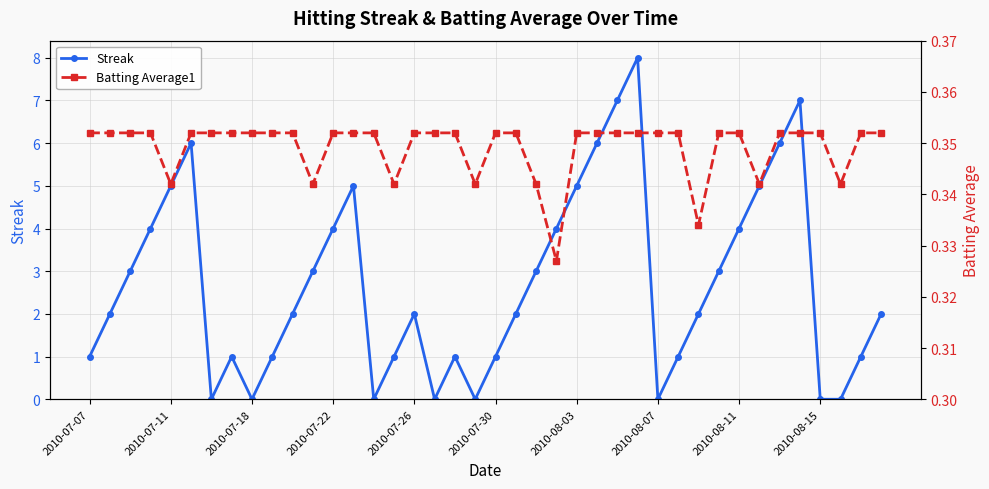

How many intersections are there between Streak and Batting Average1?

14